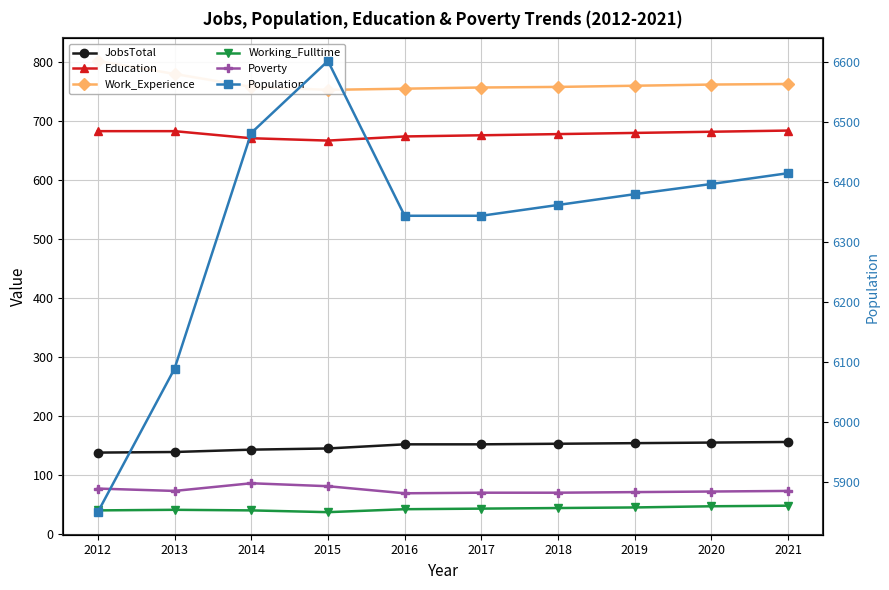

What is the greatest value displayed?

6601